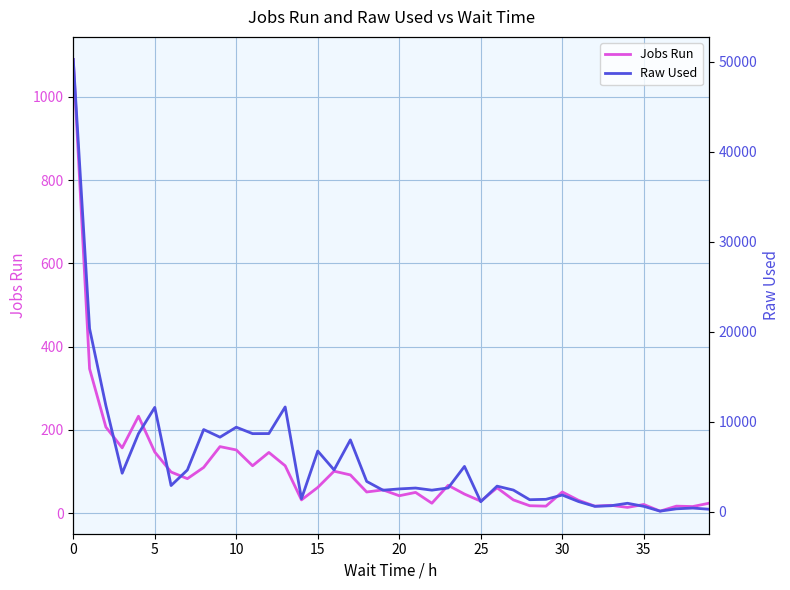

What is the maximum value for Jobs Run?

1090